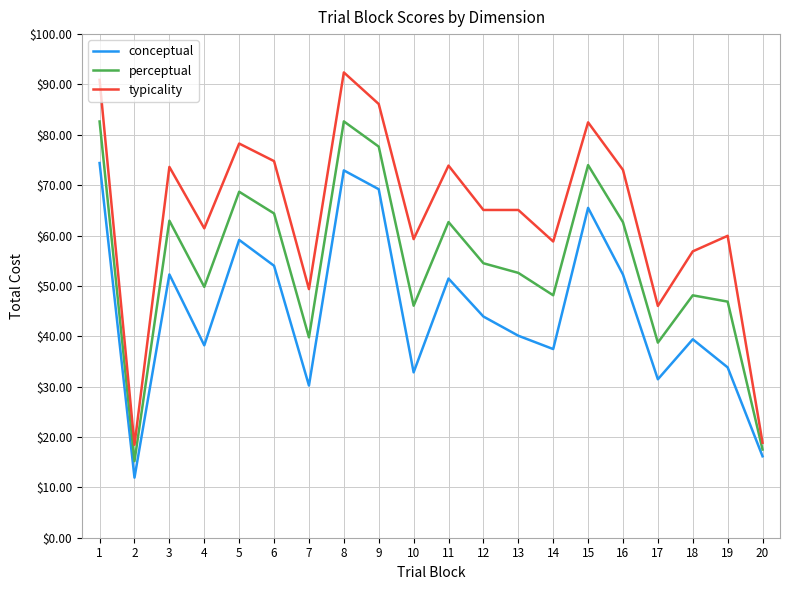

At which category does conceptual reach its first local valley?

2